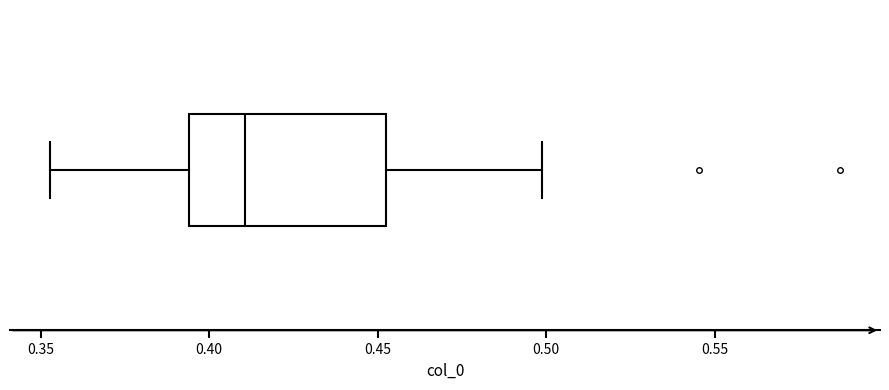

Read this box plot against the x-axis: the position of the median line, the range covered by the box, and the ends of both whiskers. The values are not printed on the chart, so give them approximately, as read against the axis.

median 0.410, box 0.395 to 0.450, whiskers 0.355 to 0.500